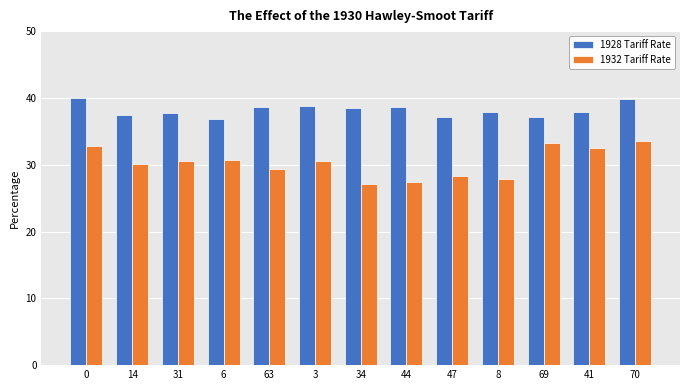

What is the difference between the second highest and second lowest values in the 1932 Tariff Rate series?

5.8